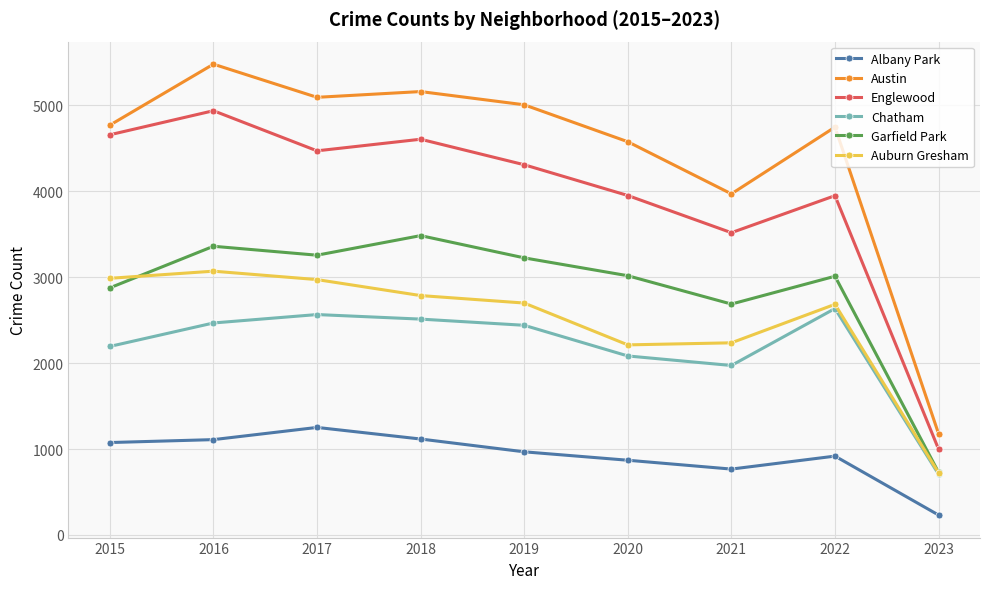

What is the sum of the Auburn Gresham values at 2018 and 2017?

5760